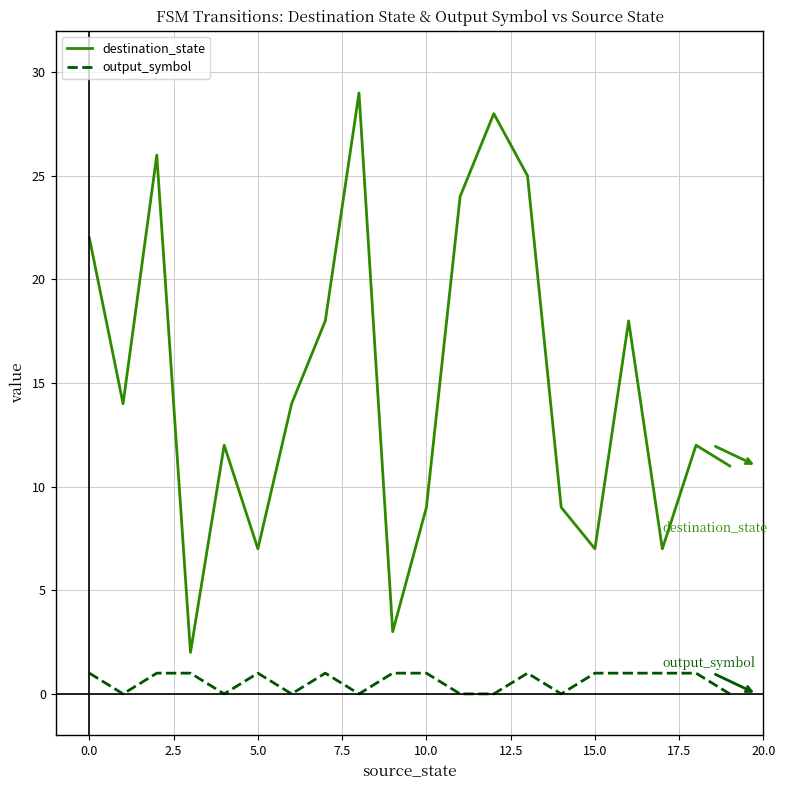

What is the greatest value displayed?

29